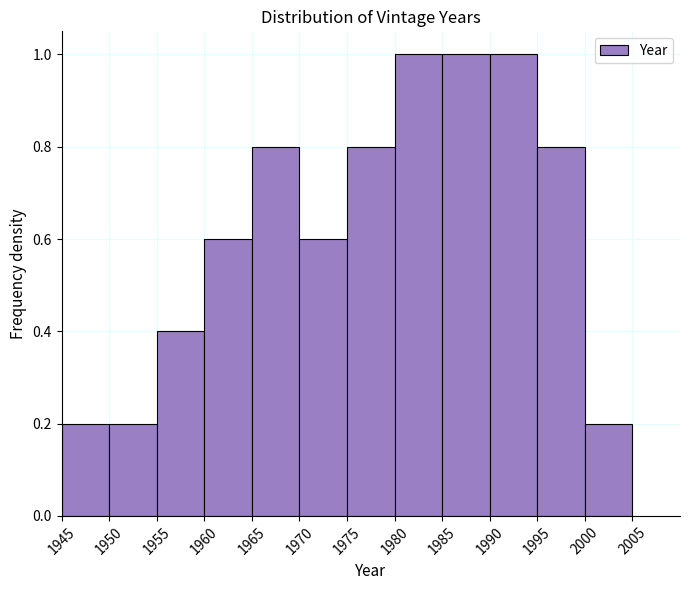

Reading left to right, transcribe this chart: for each bar, give the range it covers on the x-axis and its height. The values are not printed on the chart, so give them approximately, as read against the axis.

1945 to 1950: 0.2
1950 to 1955: 0.2
1955 to 1960: 0.4
1960 to 1965: 0.6
1965 to 1970: 0.8
1970 to 1975: 0.6
1975 to 1980: 0.8
1980 to 1985: 1.0
1985 to 1990: 1.0
1990 to 1995: 1.0
1995 to 2000: 0.8
2000 to 2005: 0.2